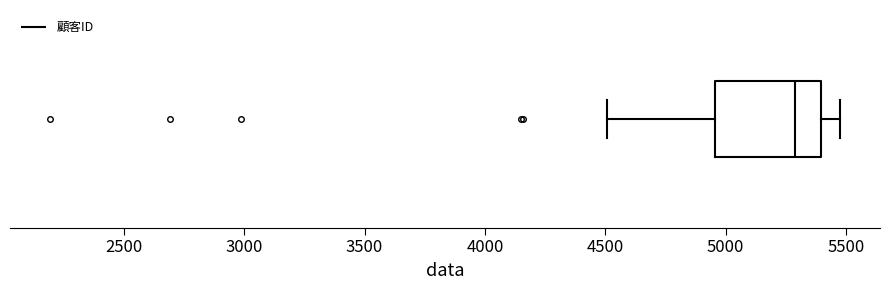

Read this box plot against the x-axis: the position of the median line, the range covered by the box, and the ends of both whiskers. The values are not printed on the chart, so give them approximately, as read against the axis.

median 5300, box 4950 to 5400, whiskers 4500 to 5500